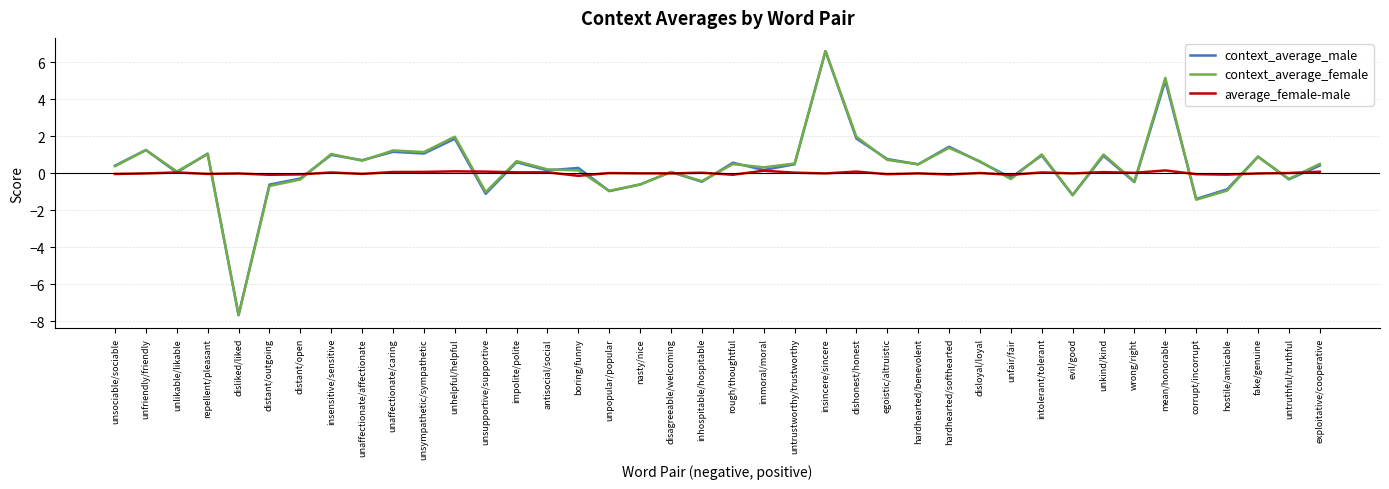

At which category is the sum across all series the highest?

insincere/sincere